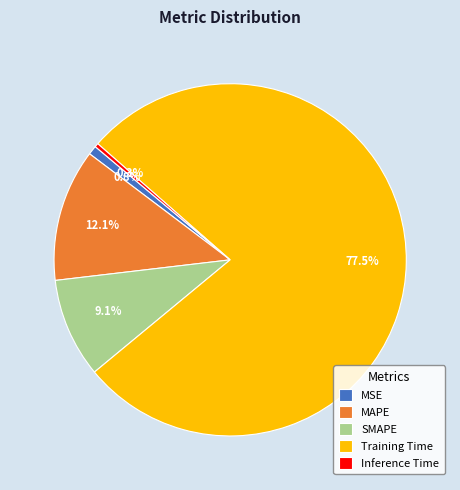

Is there a majority slice in this chart?

Yes